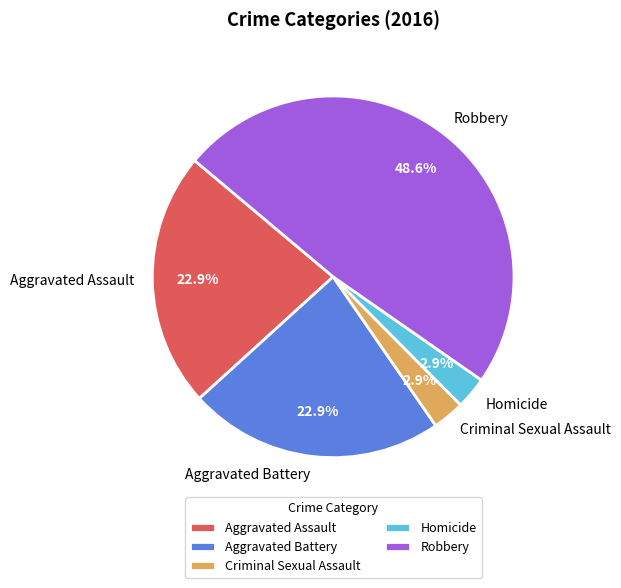

Which has a higher value, Criminal Sexual Assault or Aggravated Battery?

Aggravated Battery